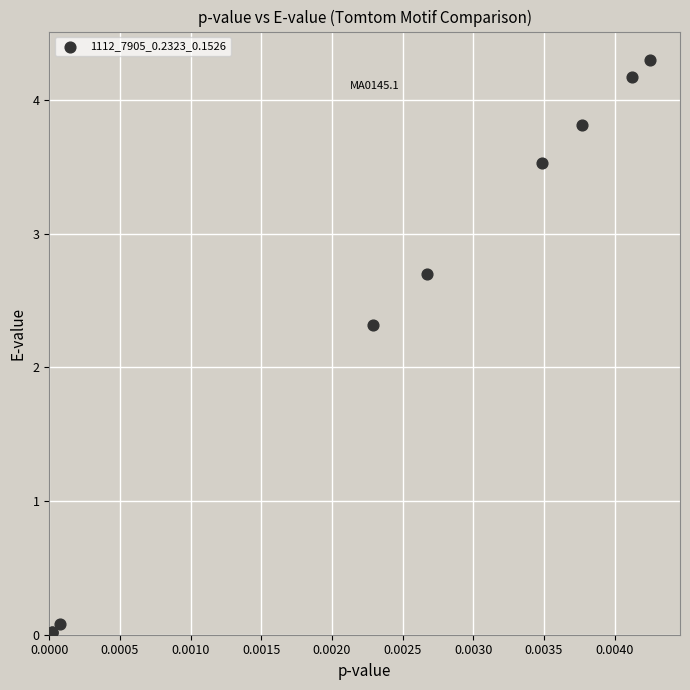

What Y value in the scatter plot is closest to 2?

2.3